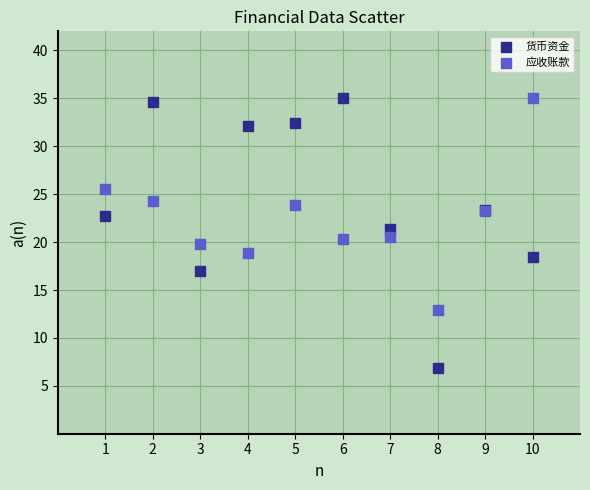

What is the X range (max minus min) for the scatter plot?

9.0